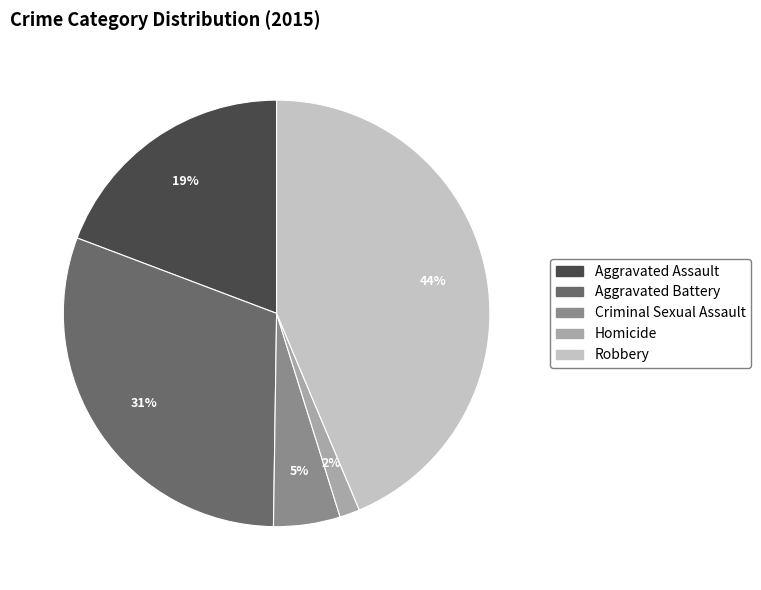

Count the number of slices in the pie.

5